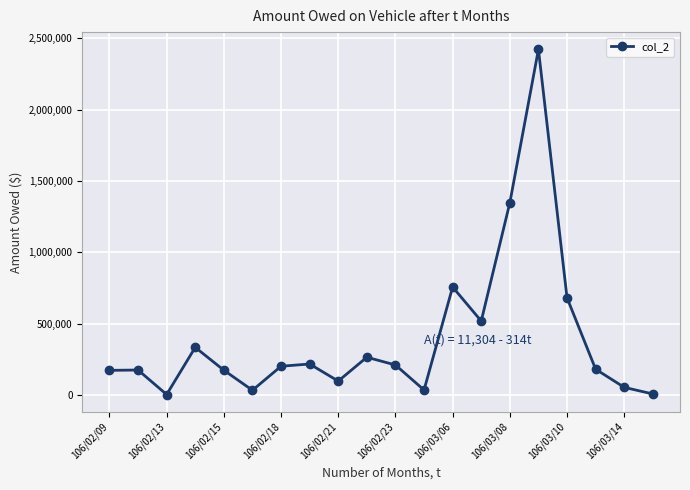

What is the difference between the maximum and minimum values?

2419520